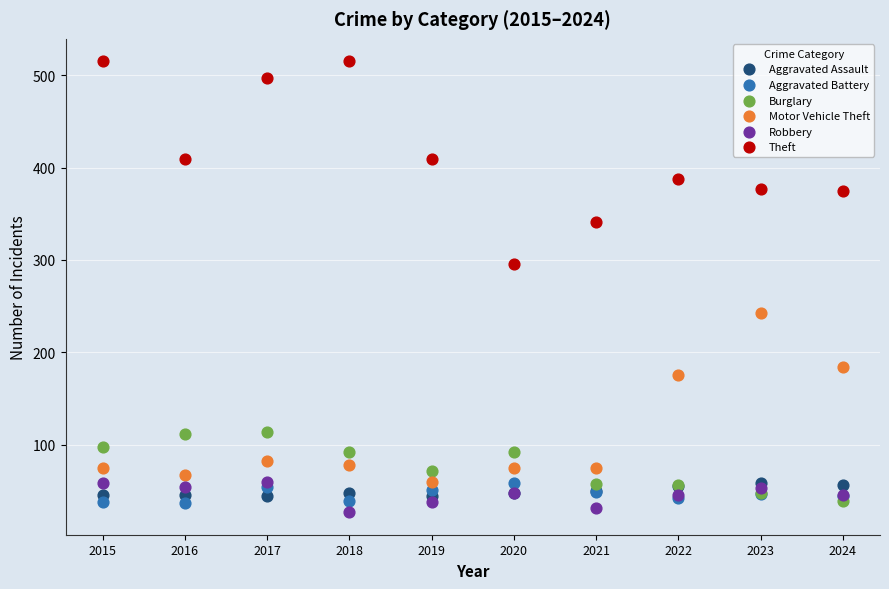

Which series contains the lowest Y value?

Robbery